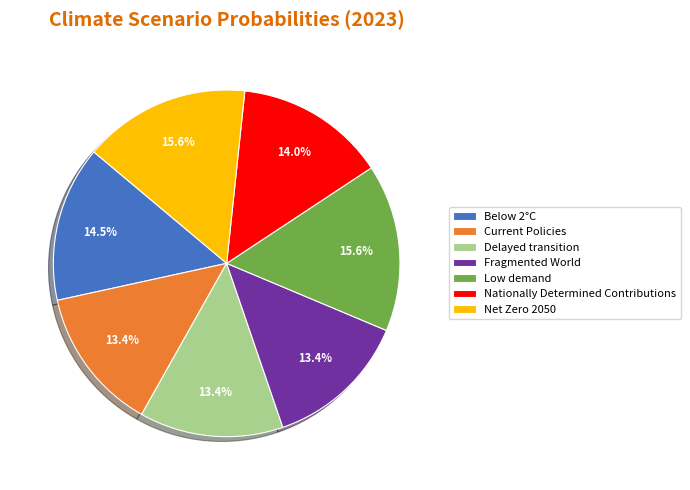

To the nearest percent, what portion does Net Zero 2050 represent?

16%